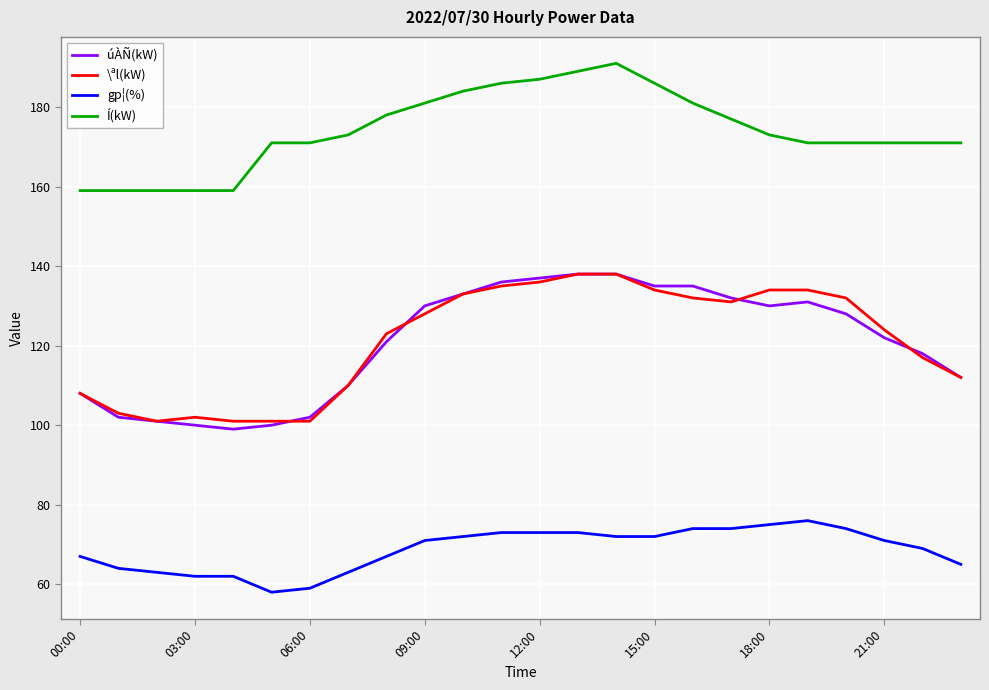

True or false: gp¦(%) and Í(kW) intersect in this chart.

False